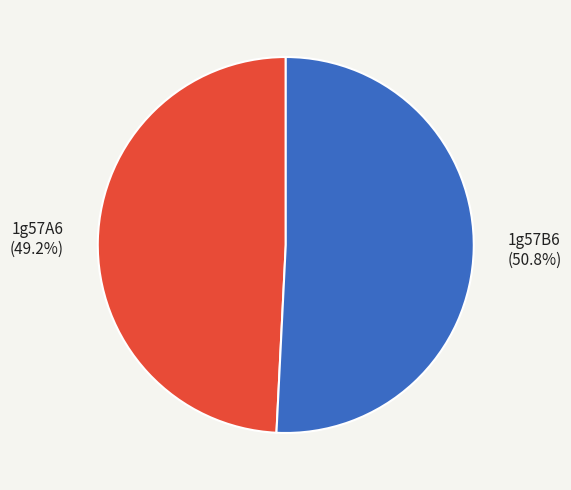

Is it true that 1g57A6 is 41% of the pie?

False